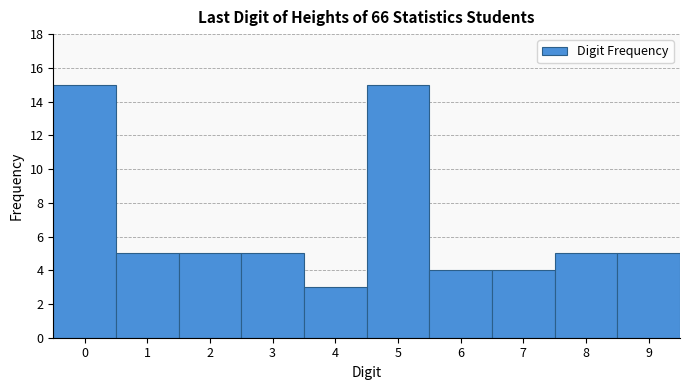

Reading left to right, list every bar in this chart as the range it spans on the x-axis followed by its height. The values are not printed on the chart, so give them approximately, as read against the axis.

-0.5 to 0.5: 15
0.5 to 1.5: 5
1.5 to 2.5: 5
2.5 to 3.5: 5
3.5 to 4.5: 3
4.5 to 5.5: 15
5.5 to 6.5: 4
6.5 to 7.5: 4
7.5 to 8.5: 5
8.5 to 9.5: 5